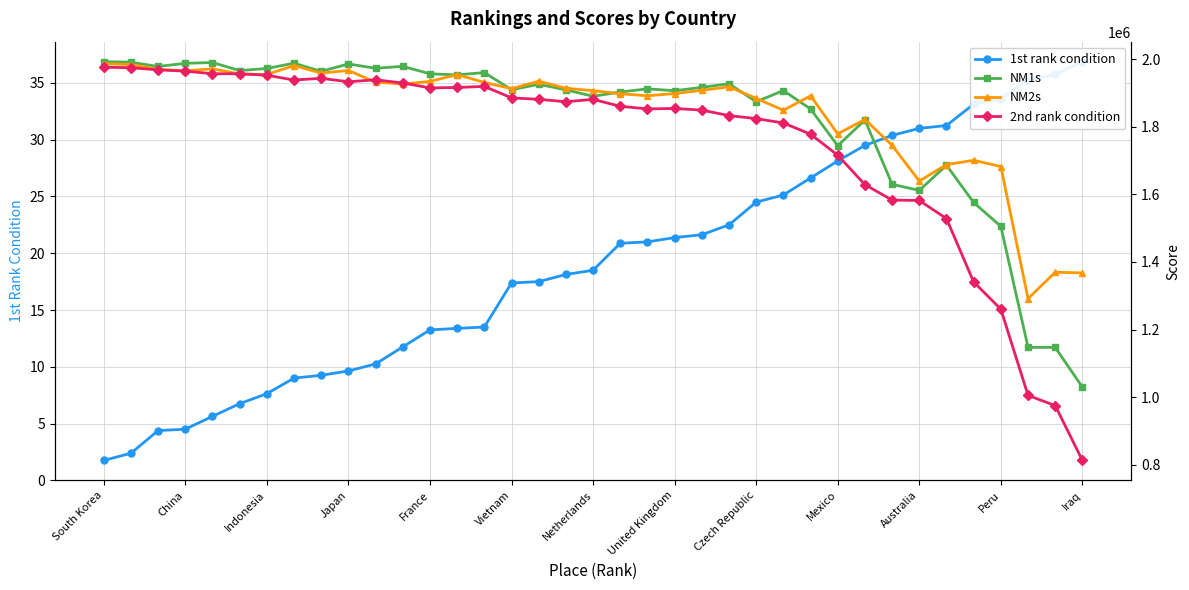

Which category has the lowest value across all series?

South Korea